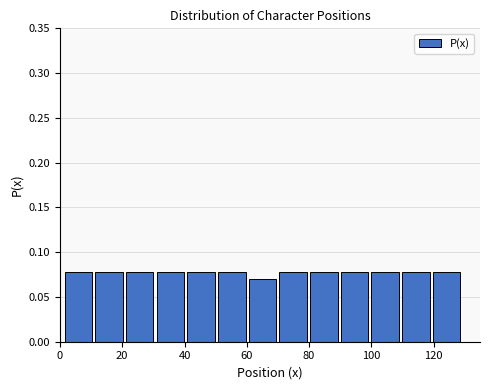

What is the height of the bar covering 110 to 120 on the x-axis? Neither the bar edges nor the heights are printed on the chart, so give them approximately, as read against the axes.

0.08